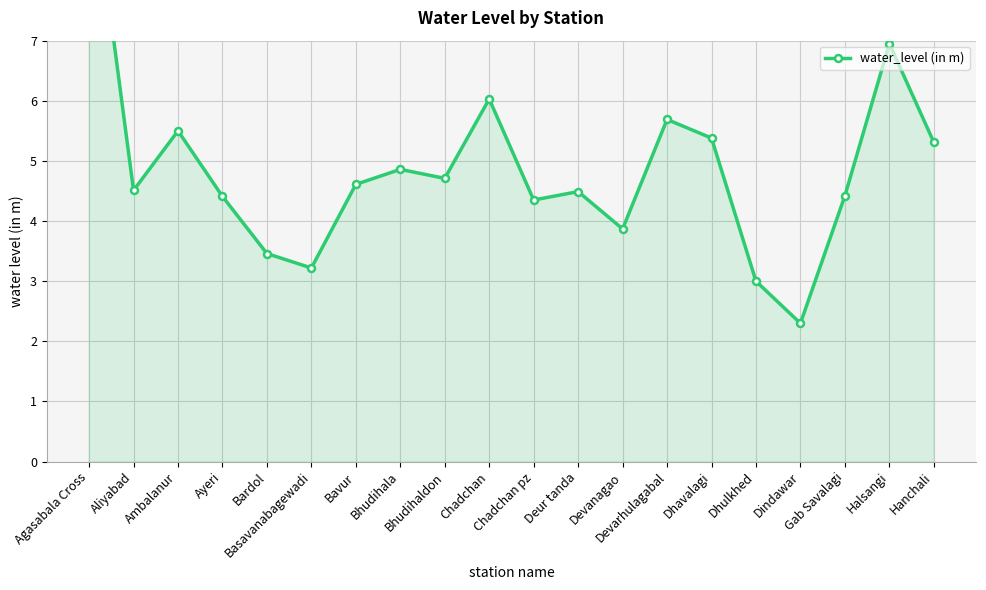

How many points are lower than both their immediate neighbors (excluding endpoints)?

6